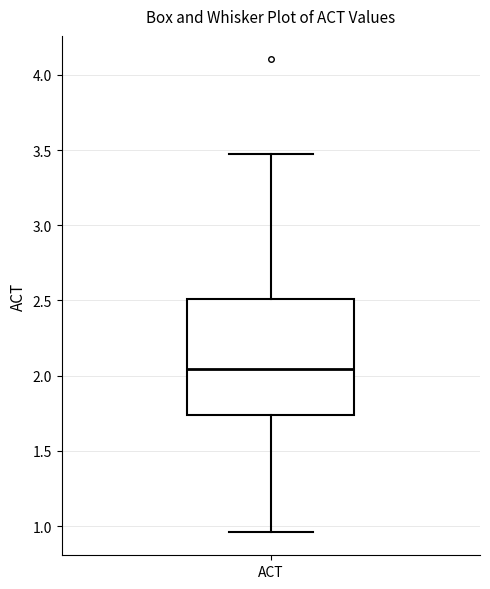

Where does the median line of the box for ACT sit on the y-axis? The values are not printed on the chart, so give them approximately, as read against the axis.

2.05